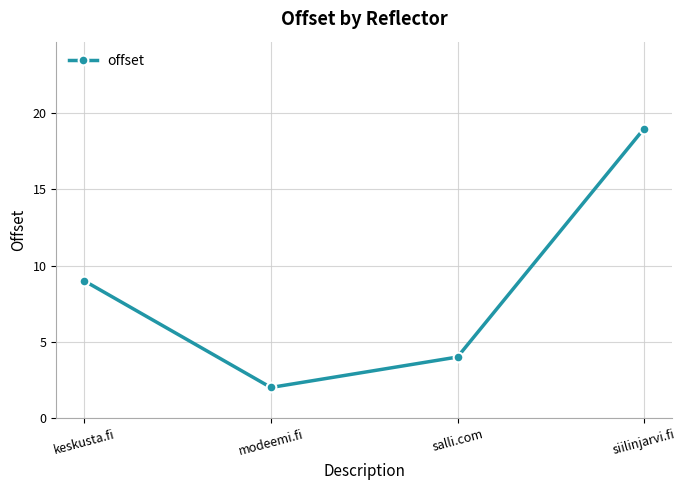

What is the sum of all values?

34